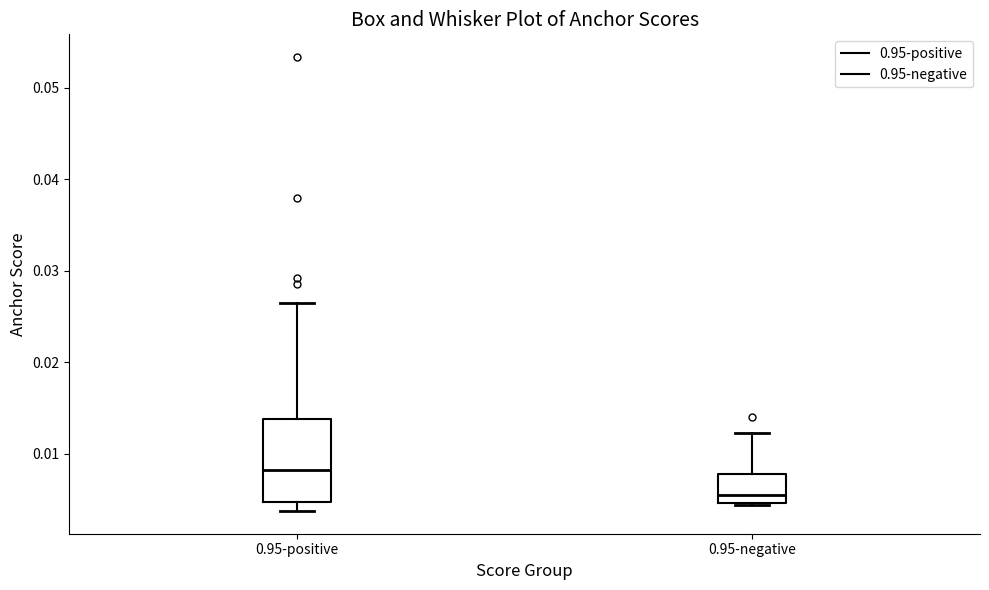

Comparing the boxes themselves (not the whiskers), which one is the tallest?

0.95-positive